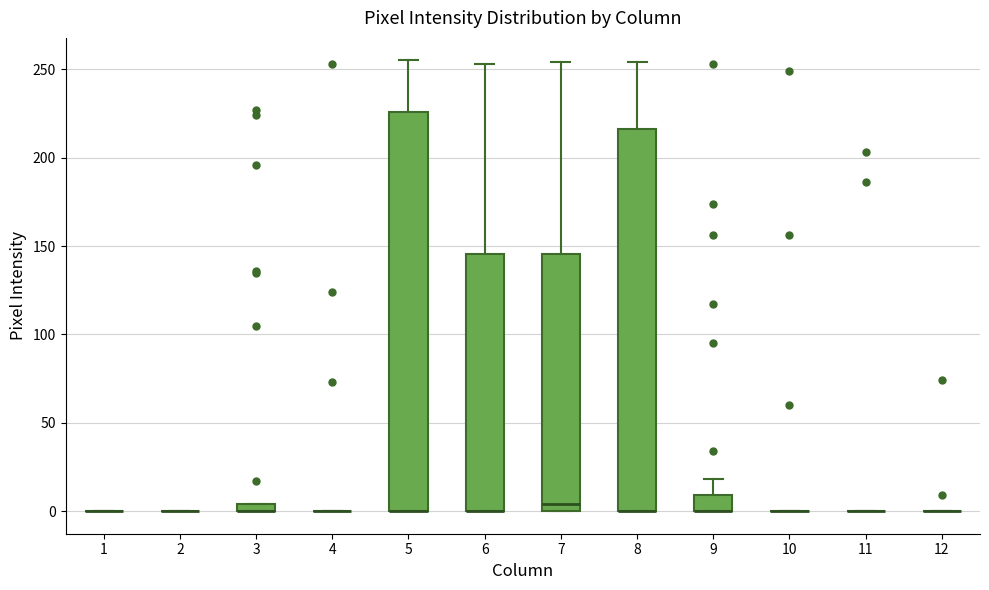

Where is the upper edge of the box at x = 9 on the y-axis? The values are not printed on the chart, so give them approximately, as read against the axis.

10